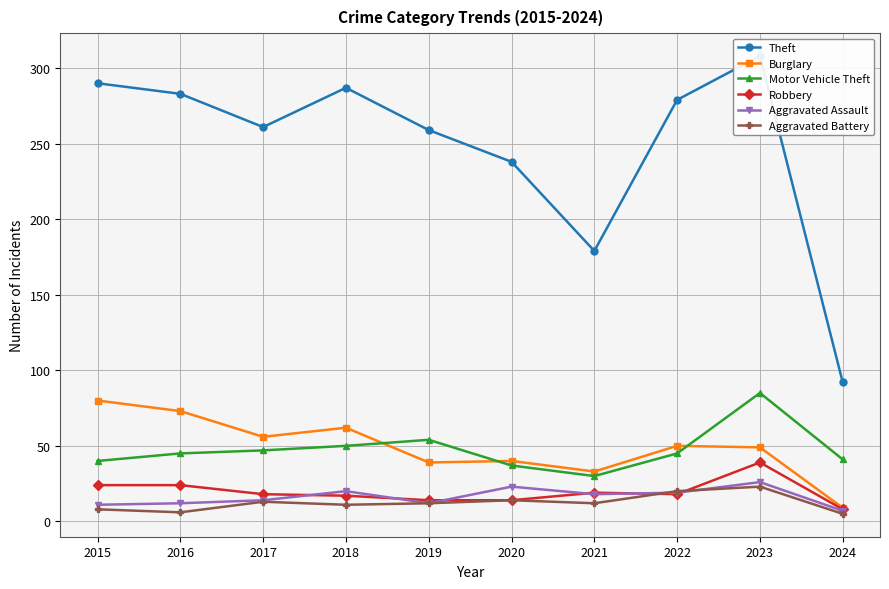

What is the sum of all Aggravated Assault values?

162